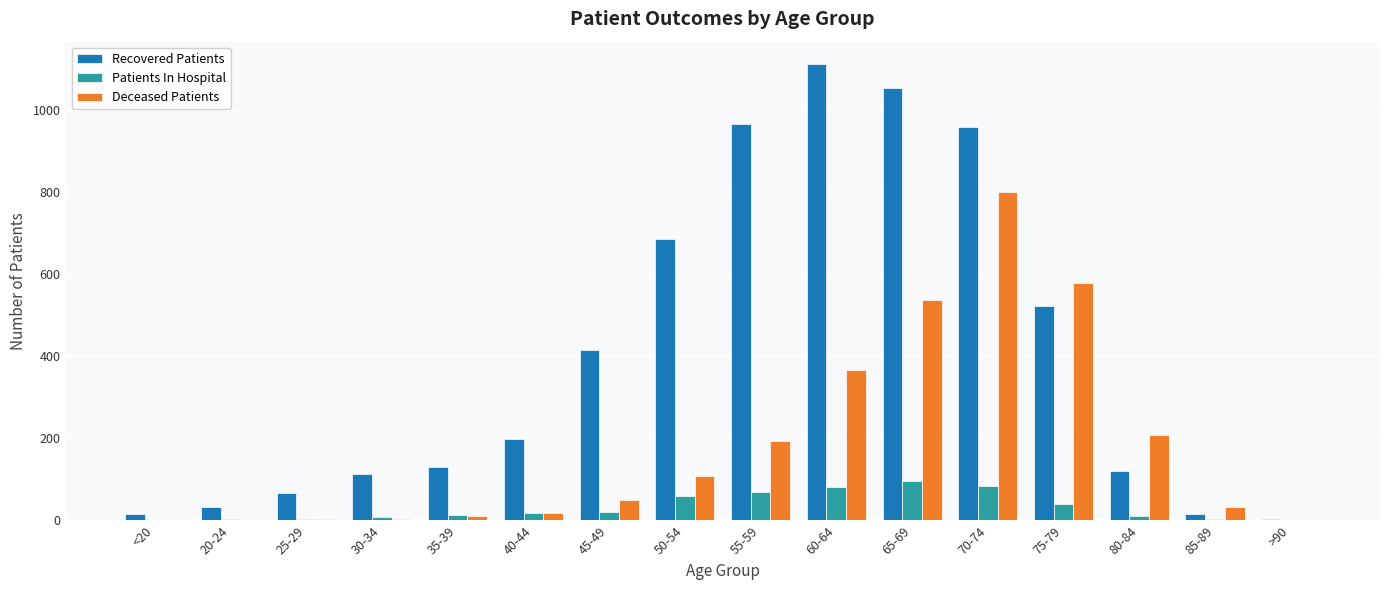

Between 50-54 and 75-79, which series saw the biggest shift?

Deceased Patients